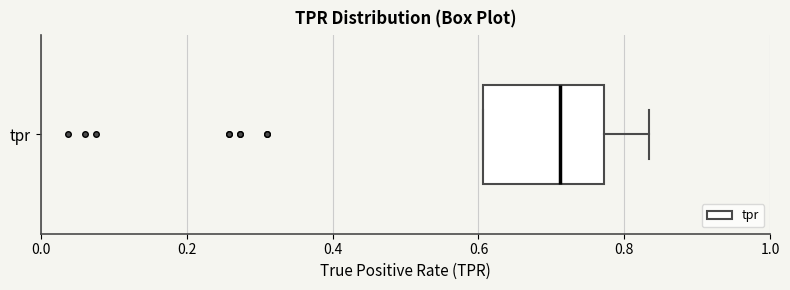

Where is the left edge of the box for tpr on the x-axis? The values are not printed on the chart, so give them approximately, as read against the axis.

0.60